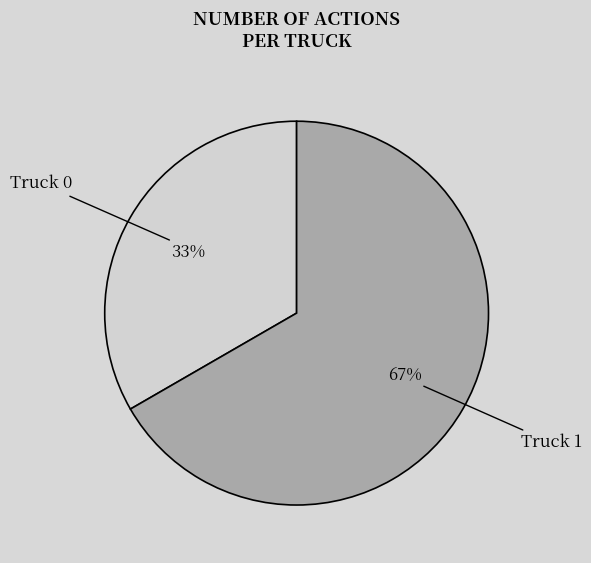

Which category accounts for the majority?

Truck 1